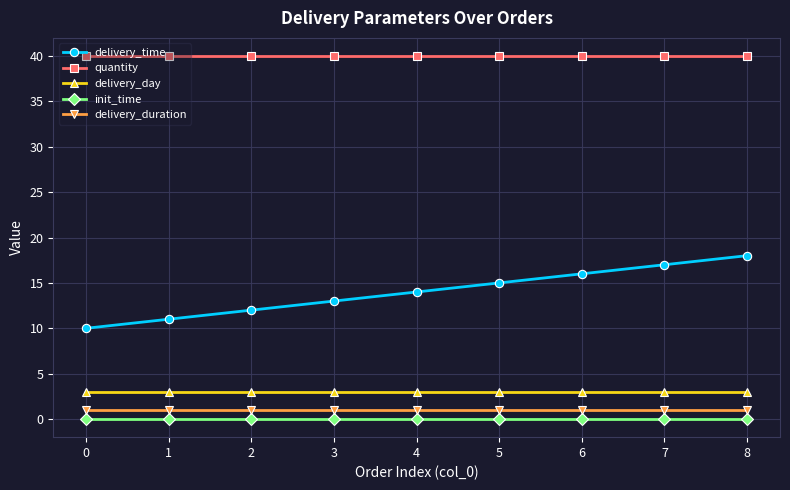

The delivery_time series shows 7 at 0. True or false?

False